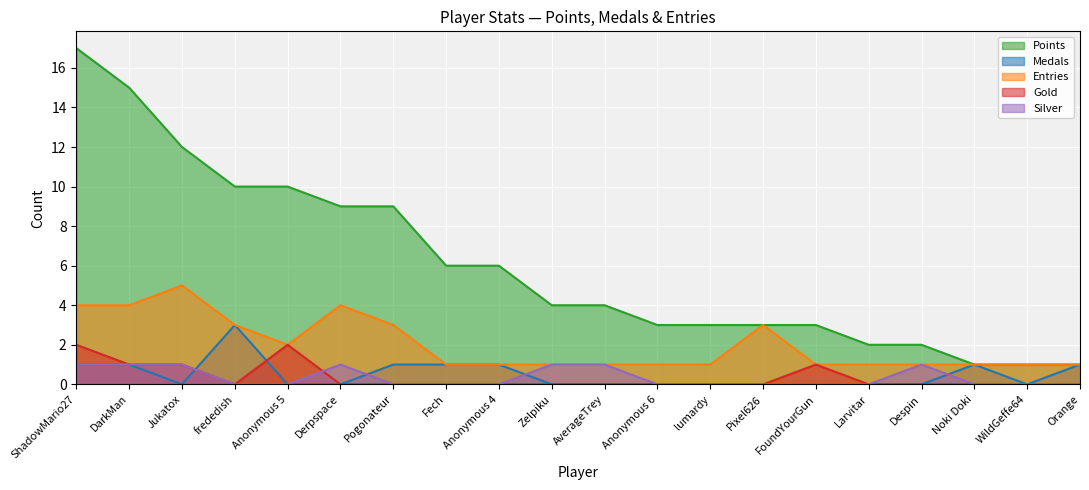

At which category does Medals reach its first local peak?

frededish